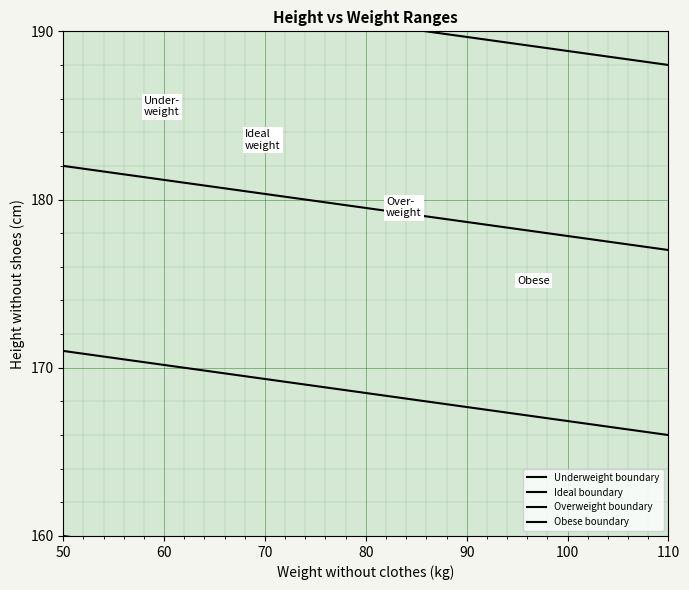

What position from the left is 100?

6